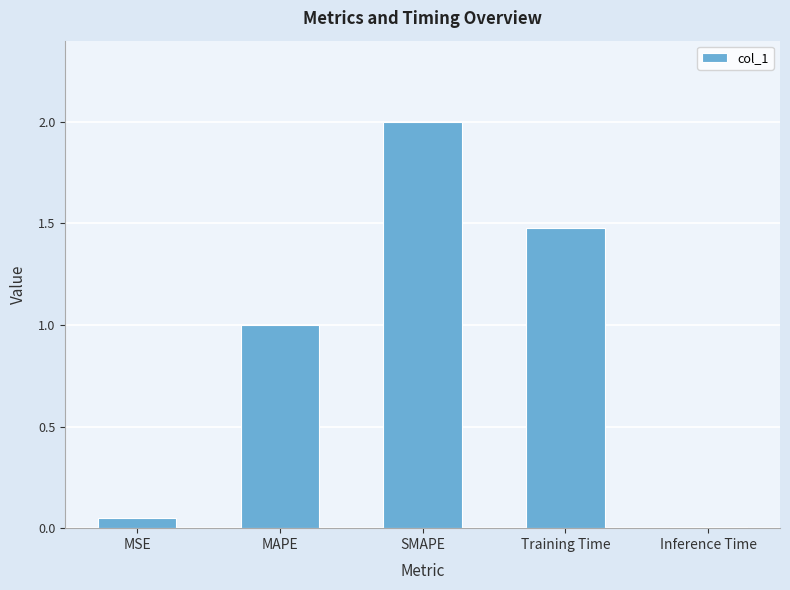

Which has a higher value, SMAPE or MAPE?

SMAPE